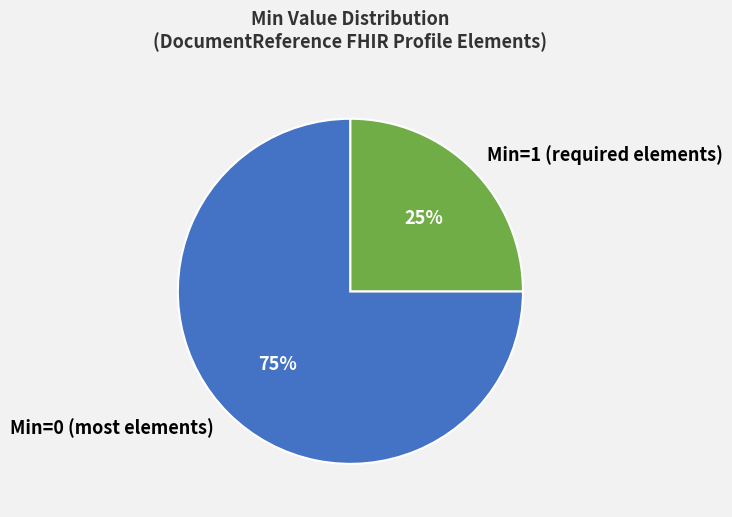

What is the largest slice in the pie chart?

Min=0 (most elements)